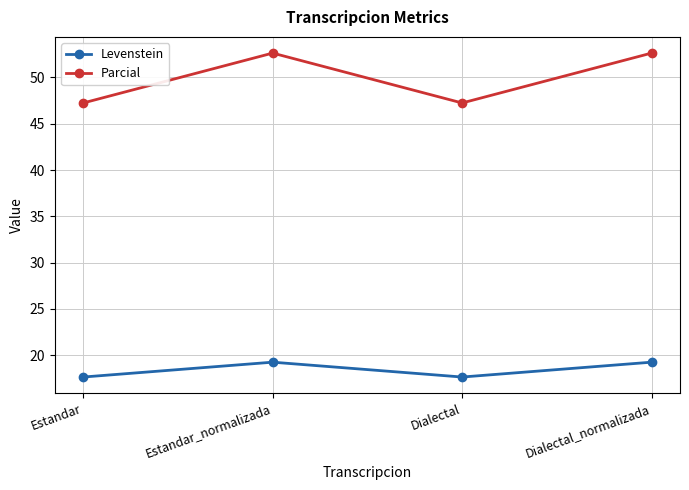

Which series has the widest spread of values?

Parcial